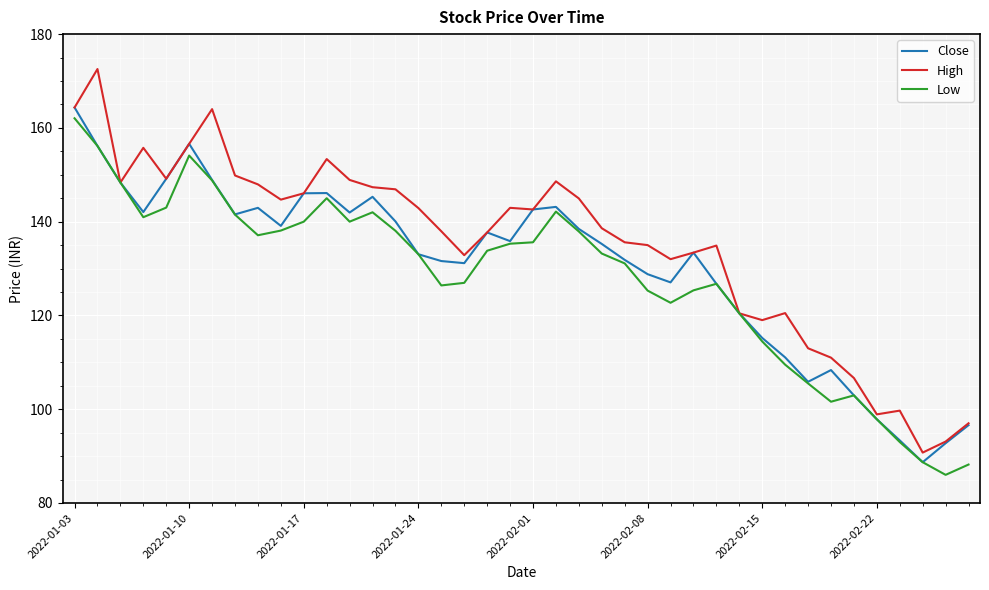

What is the minimum value shown in the chart?

86.0